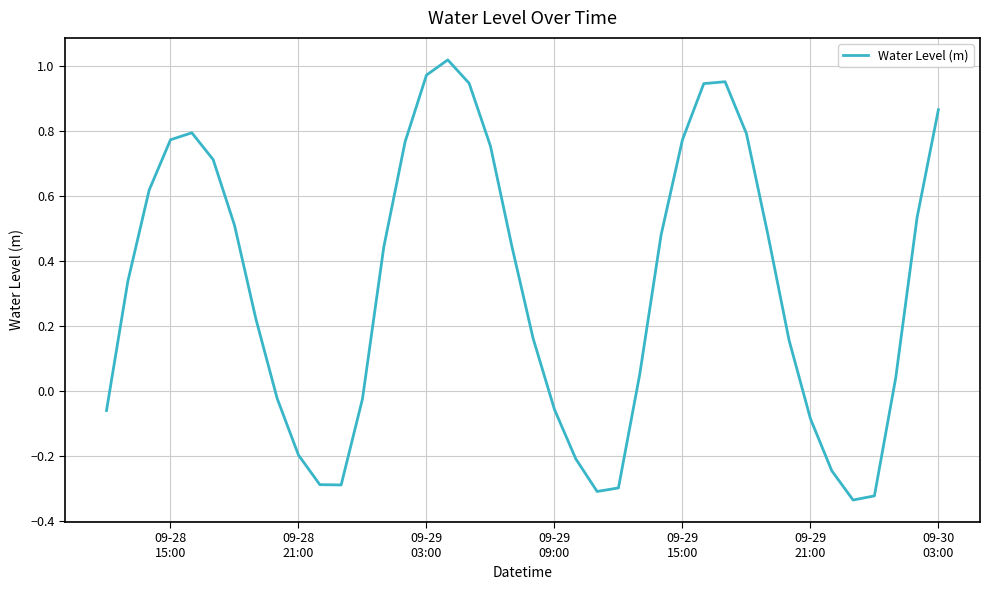

How many lines are shown in the chart?

1